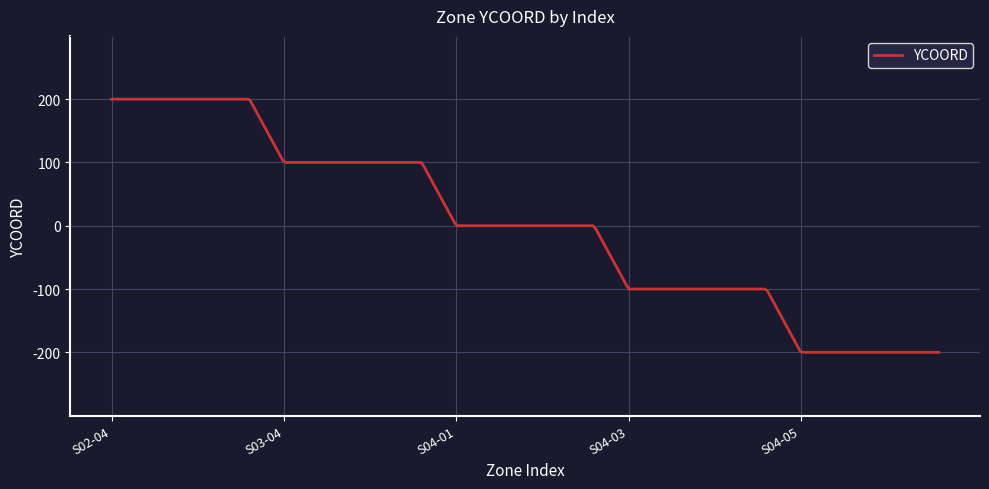

Is this an area chart (filled region under the line)?

No